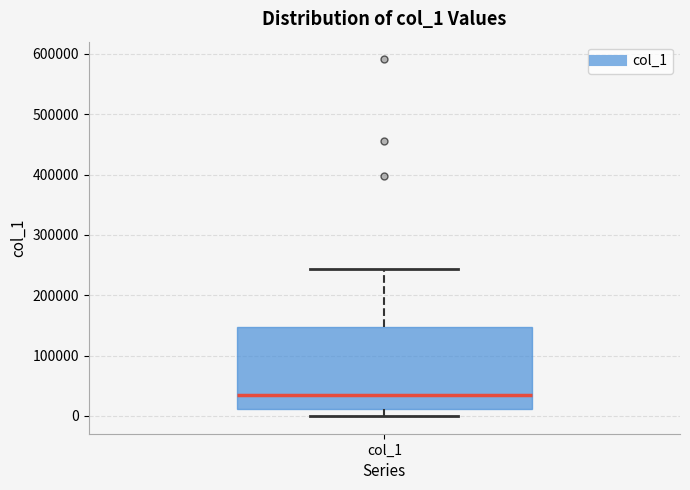

Transcribe this box plot: give where the median line is, the range the box spans, and where the two whiskers end, as read against the y-axis. The values are not printed on the chart, so give them approximately, as read against the axis.

median 30000, box 10000 to 150000, whiskers 0 to 240000